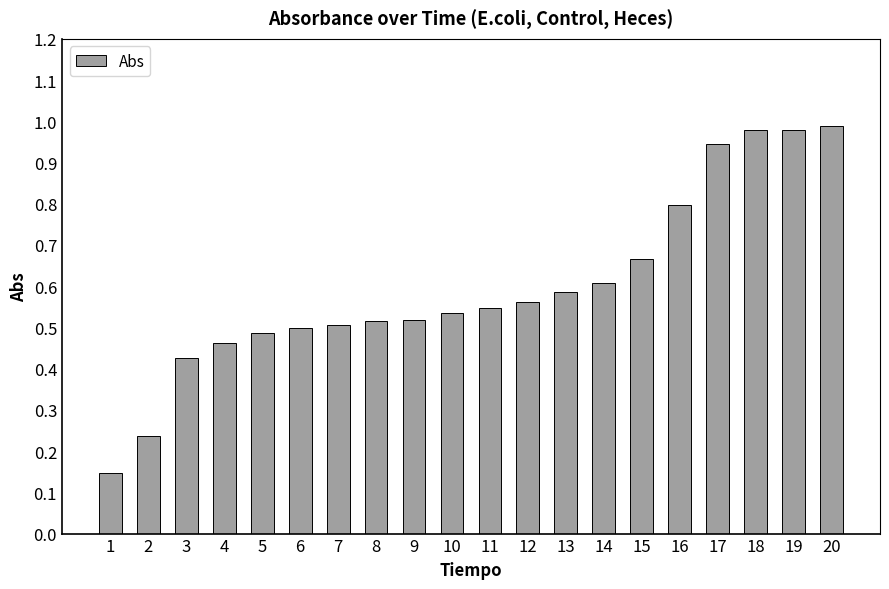

At which category does the chart reach its peak across all series?

20